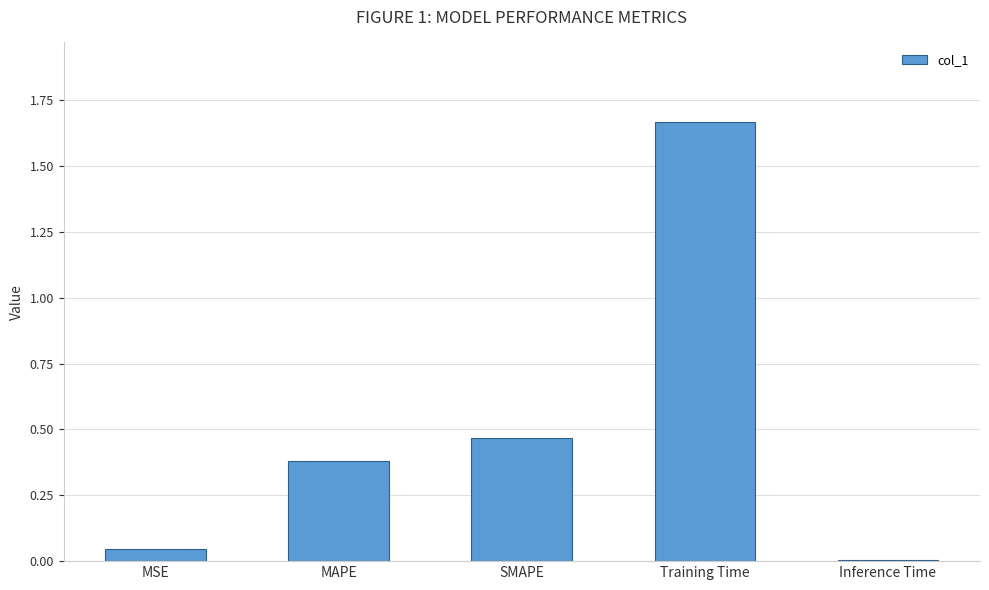

The value at Inference Time is 0.0. True or false?

True